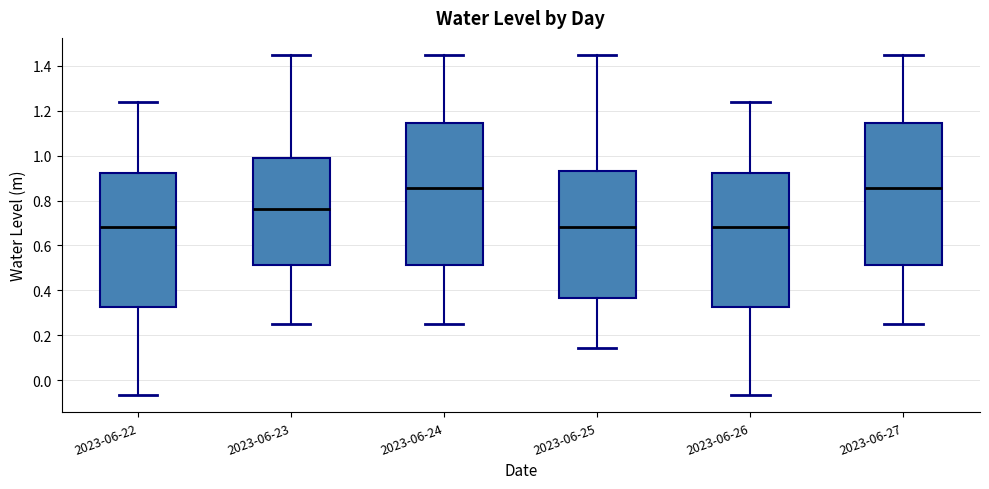

Reading left to right, transcribe this box plot: for each box, give where its median line is, the range the box spans, and where its two whiskers end, as read against the y-axis. The values are not printed on the chart, so give them approximately, as read against the axis.

2023-06-22: median 0.68, box 0.32 to 0.92, whiskers -0.06 to 1.24
2023-06-23: median 0.76, box 0.52 to 1.00, whiskers 0.26 to 1.44
2023-06-24: median 0.86, box 0.52 to 1.14, whiskers 0.26 to 1.44
2023-06-25: median 0.68, box 0.36 to 0.94, whiskers 0.14 to 1.44
2023-06-26: median 0.68, box 0.32 to 0.92, whiskers -0.06 to 1.24
2023-06-27: median 0.86, box 0.52 to 1.14, whiskers 0.26 to 1.44